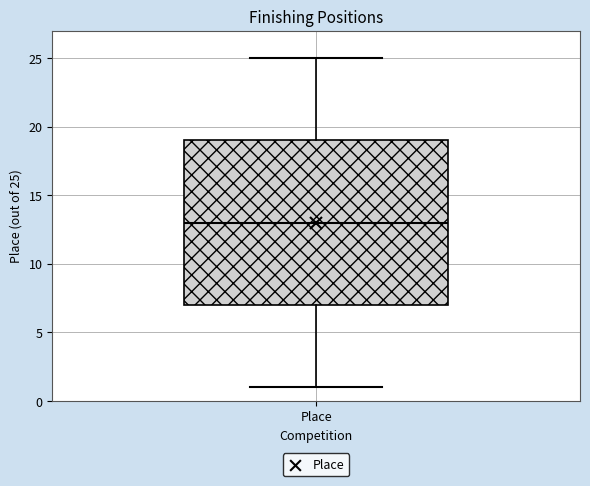

Read this box plot against the y-axis: the position of the median line, the range covered by the box, and the ends of both whiskers. The values are not printed on the chart, so give them approximately, as read against the axis.

median 13, box 7 to 19, whiskers 1 to 25